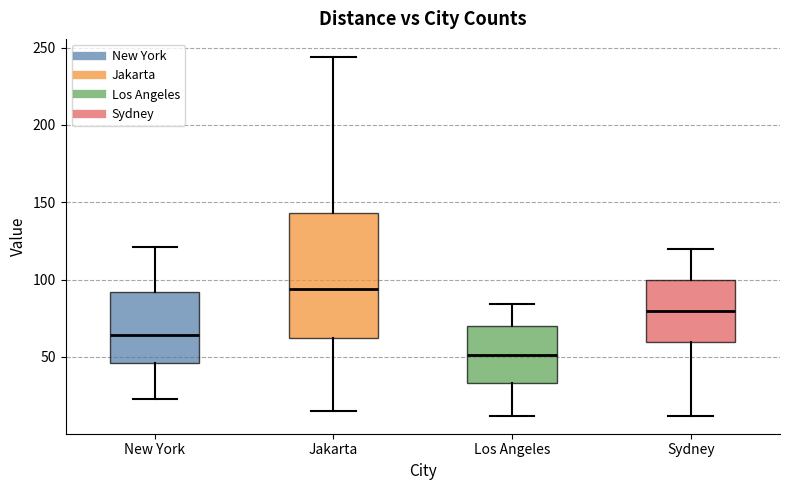

Reading left to right, transcribe this box plot: for each box, give where its median line is, the range the box spans, and where its two whiskers end, as read against the y-axis. The values are not printed on the chart, so give them approximately, as read against the axis.

New York: median 65, box 45 to 90, whiskers 25 to 120
Jakarta: median 95, box 60 to 145, whiskers 15 to 245
Los Angeles: median 50, box 35 to 70, whiskers 10 to 85
Sydney: median 80, box 60 to 100, whiskers 10 to 120